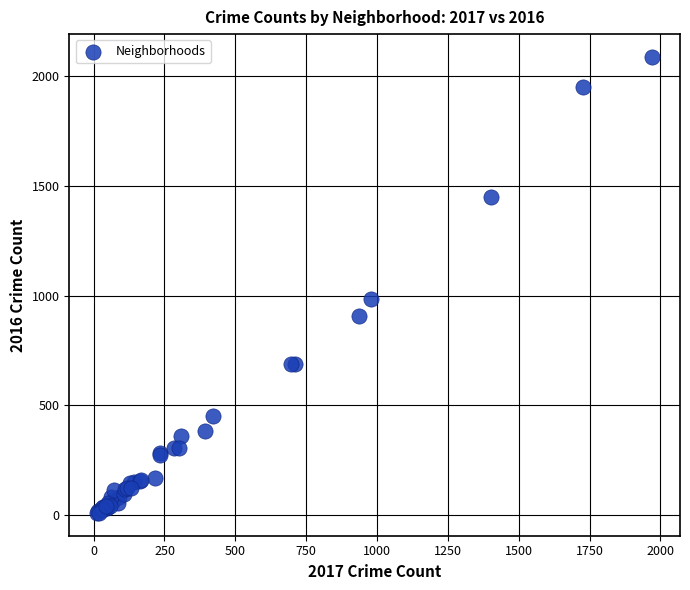

What Y value in the scatter plot is closest to 1048?

983